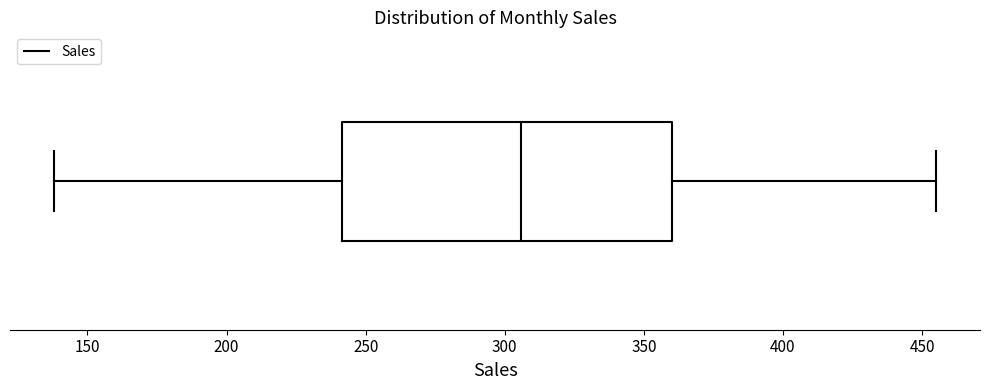

Read this box plot against the x-axis: the position of the median line, the range covered by the box, and the ends of both whiskers. The values are not printed on the chart, so give them approximately, as read against the axis.

median 305, box 240 to 360, whiskers 140 to 455